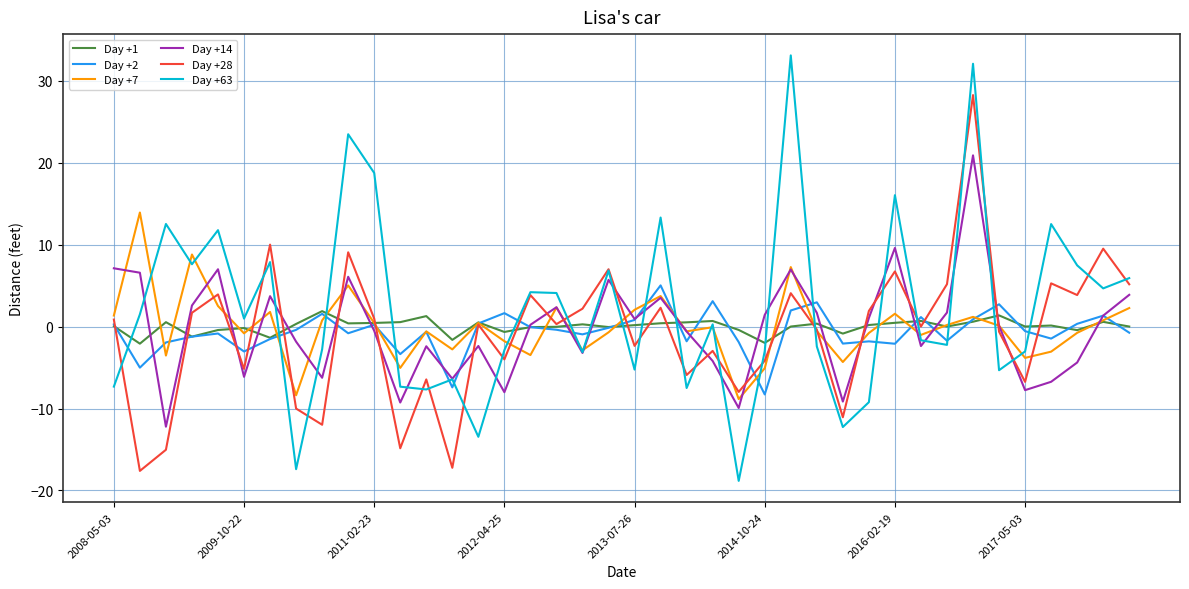

List the series in order of their peak value, lowest first.

Day +1, Day +2, Day +7, Day +14, Day +28, Day +63